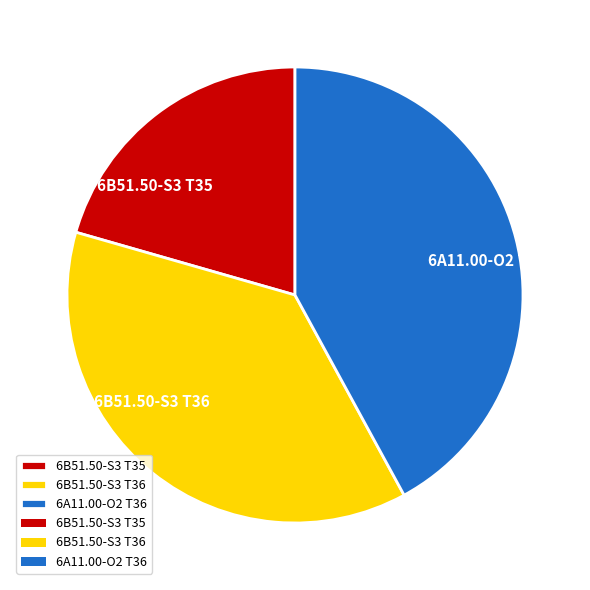

Do 6B51.50-S3 T35 and 6A11.00-O2 T36 together represent more than half of the pie?

Yes